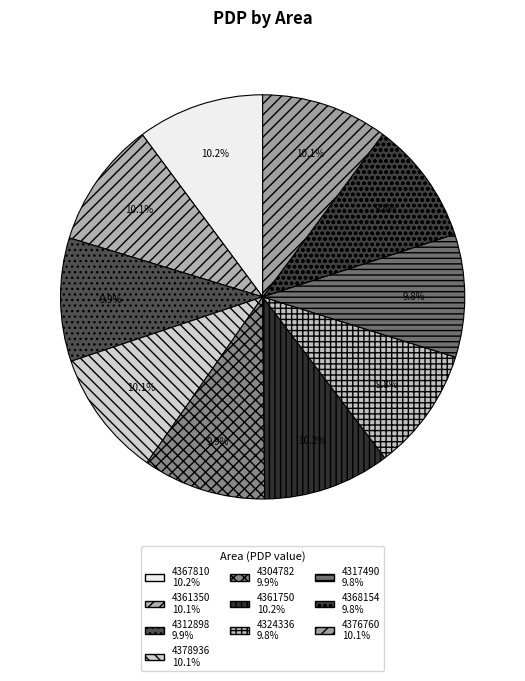

Is there a majority slice in this chart?

No